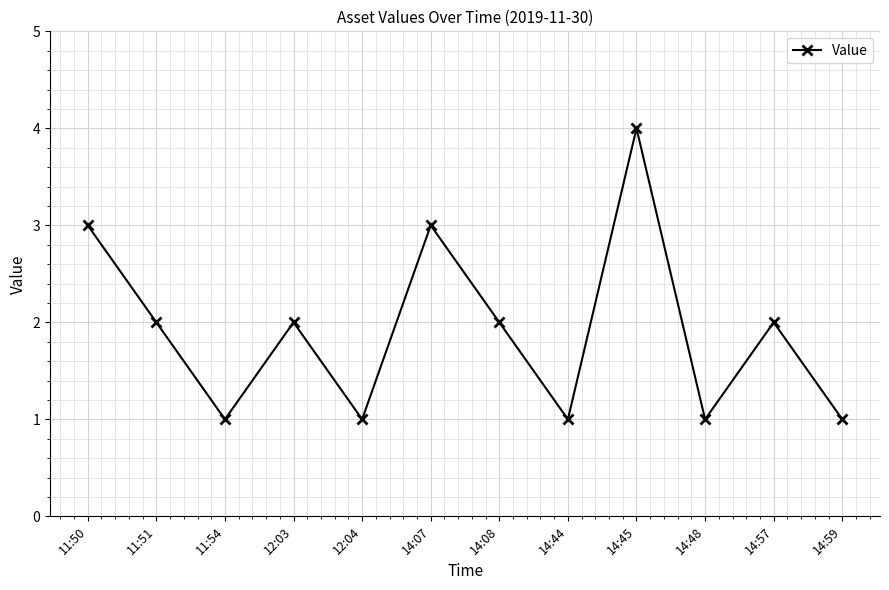

Does the chart display data point markers on the line(s)?

Yes